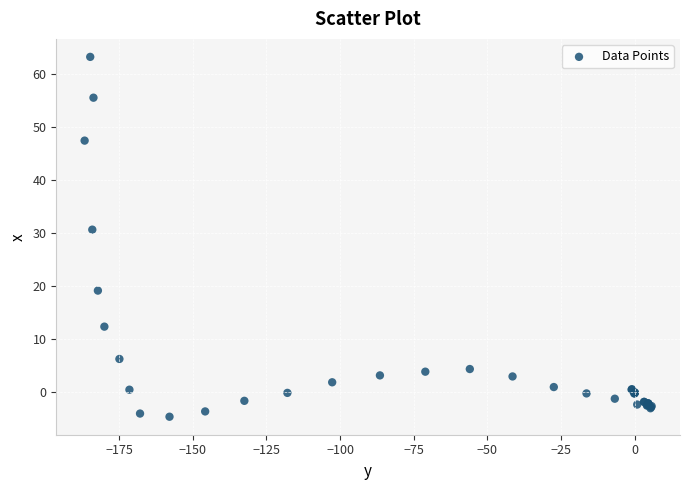

What Y value in the scatter plot is closest to 29?

30.7